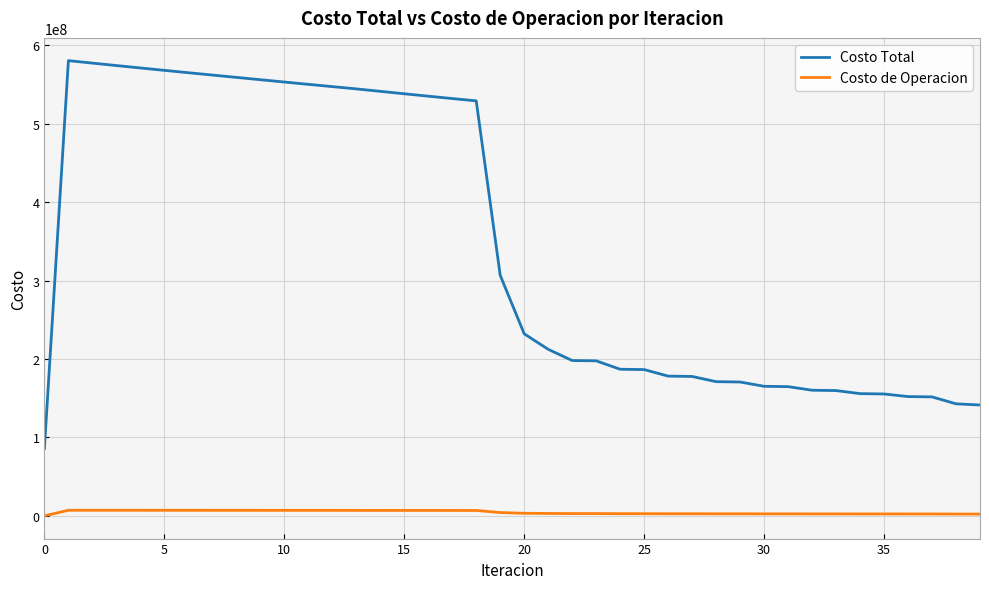

True or false: Costo de Operacion and Costo Total cross at least once.

False